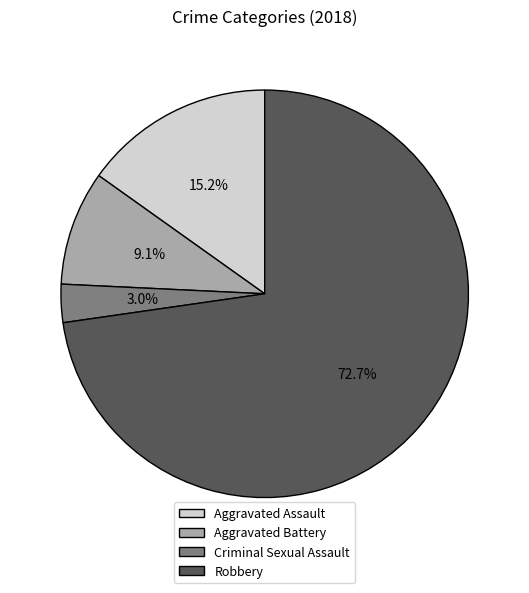

Count the number of slices in the pie.

4